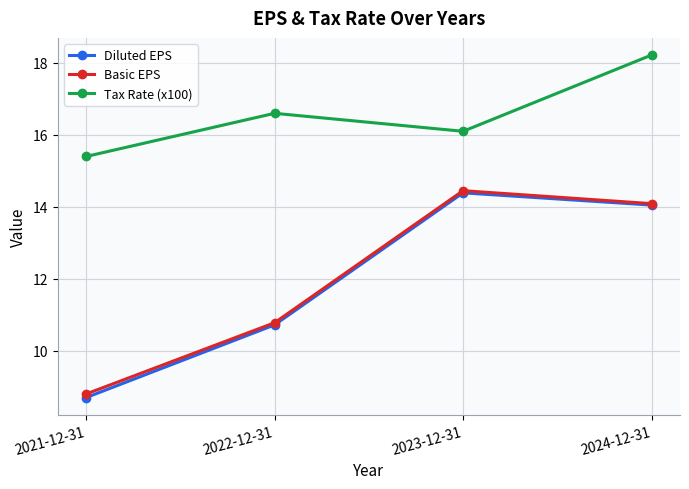

How many series are shown in this chart?

3